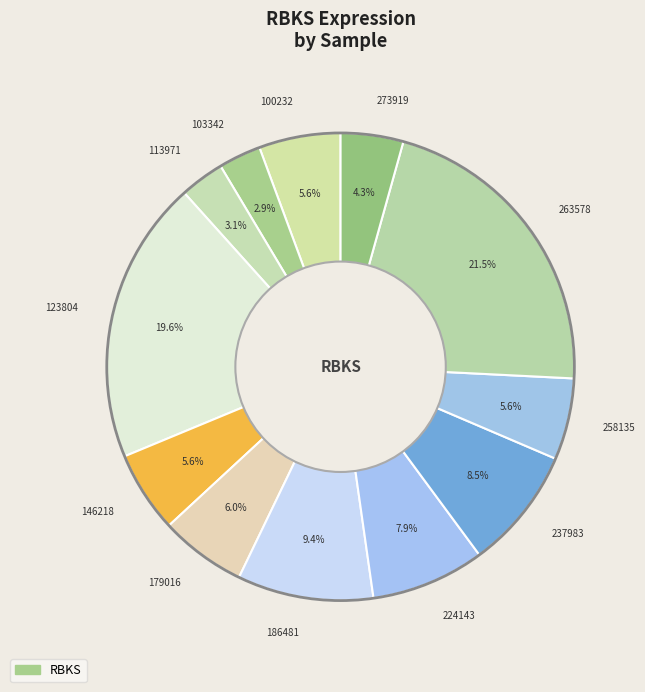

True or false: 123804 accounts for 28% of the total.

False